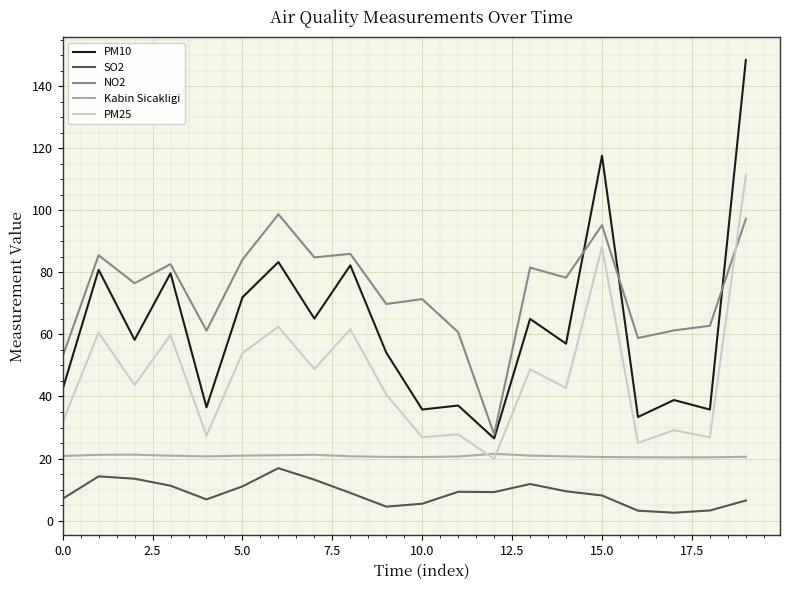

Which series ends up on top after the final intersection of Kabin Sicakligi and PM25?

PM25